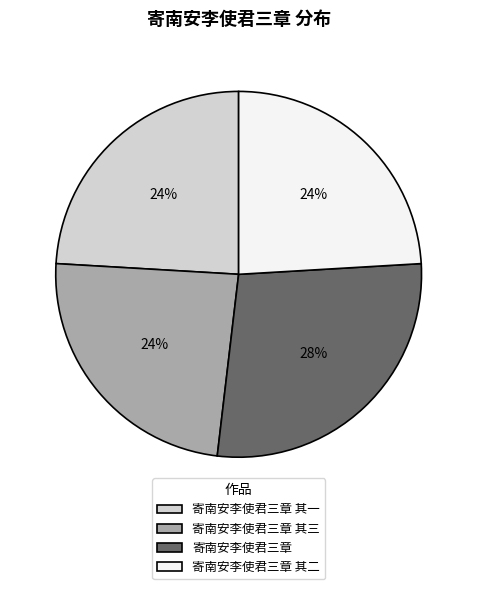

Do 寄南安李使君三章 其一 and 寄南安李使君三章 其二 together represent more than half of the pie?

No